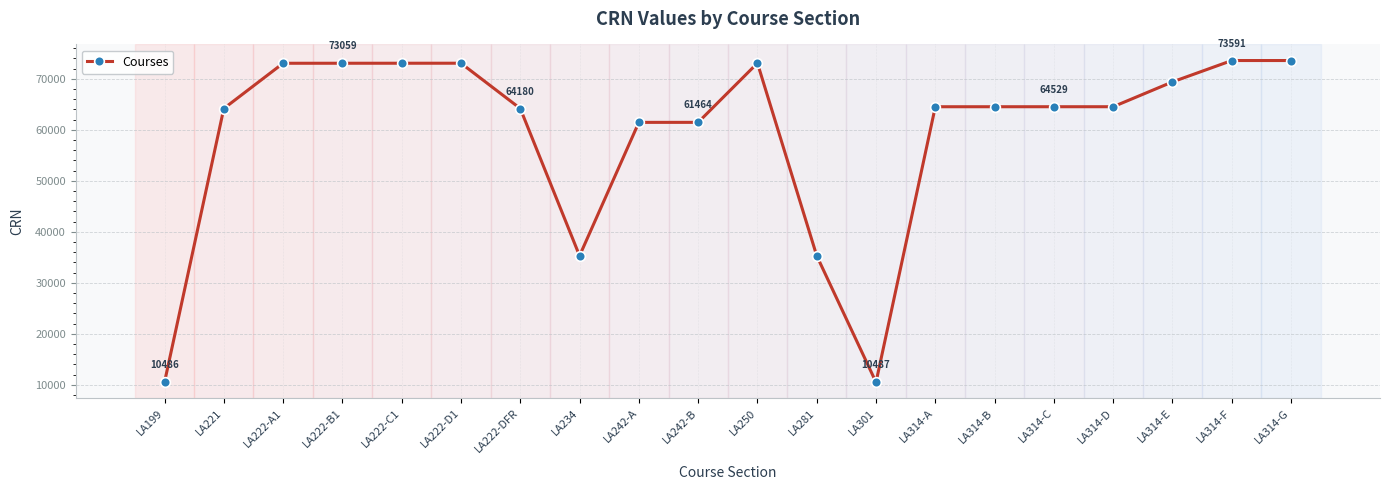

What is the approximate value at LA234, to the nearest 10?

35290